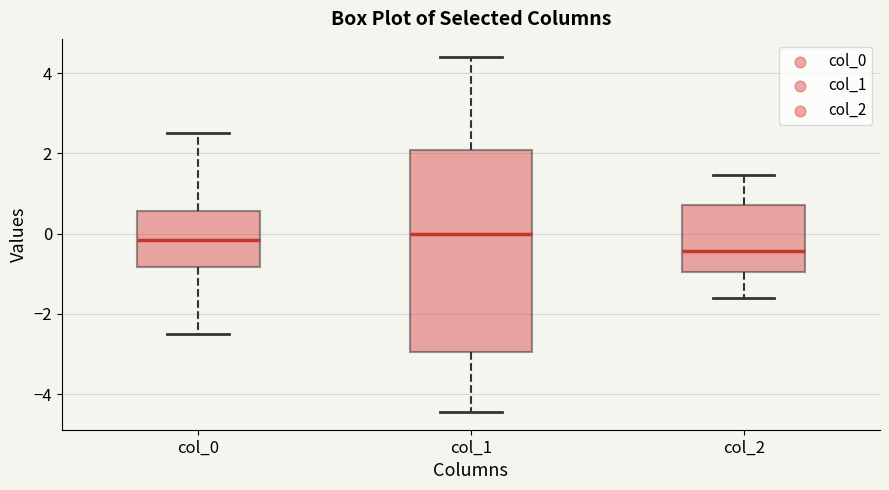

Reading left to right, read every box against the y-axis: the position of its median line, the range the box covers, and the ends of its whiskers. The values are not printed on the chart, so give them approximately, as read against the axis.

col_0: median -0.2, box -0.8 to 0.6, whiskers -2.6 to 2.6
col_1: median 0.0, box -3.0 to 2.0, whiskers -4.4 to 4.4
col_2: median -0.4, box -1.0 to 0.8, whiskers -1.6 to 1.4